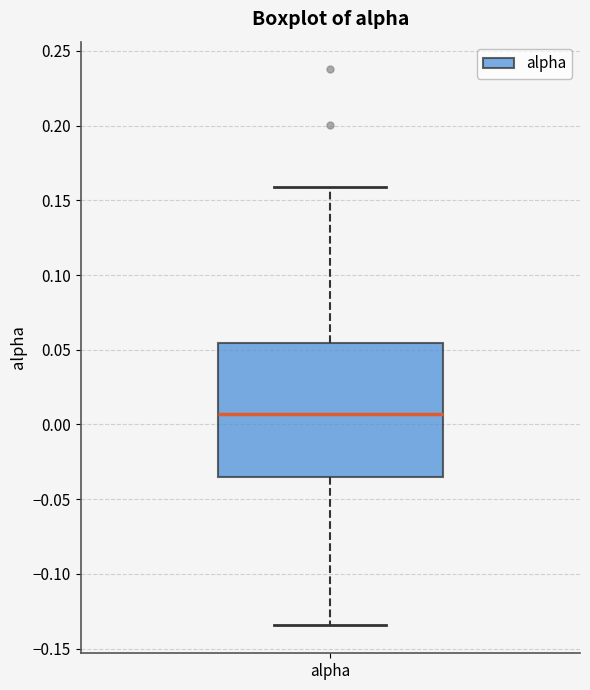

Read this box plot against the y-axis: the position of the median line, the range covered by the box, and the ends of both whiskers. The values are not printed on the chart, so give them approximately, as read against the axis.

median 0.005, box -0.035 to 0.055, whiskers -0.135 to 0.160